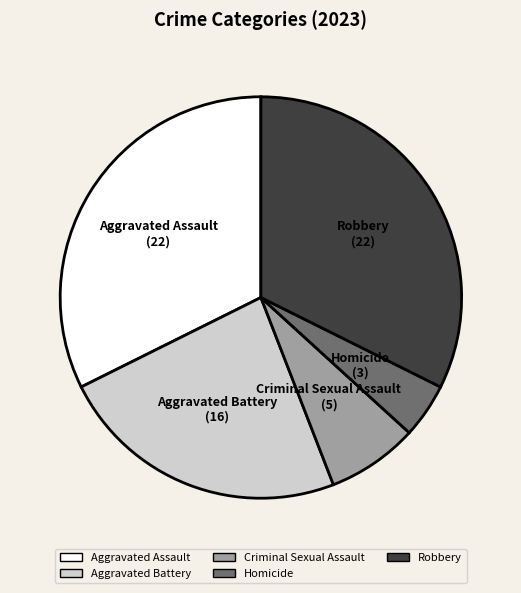

How many segments does this pie chart have?

5